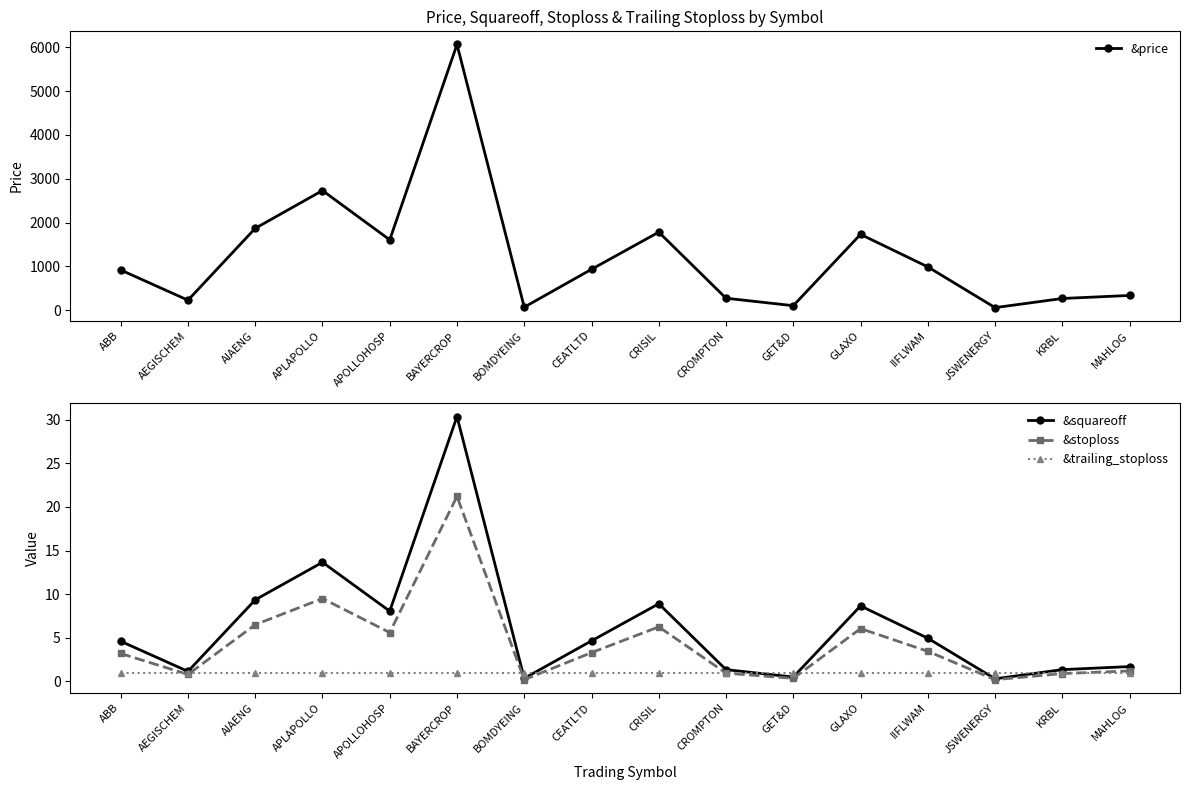

How many series are shown in this chart?

4